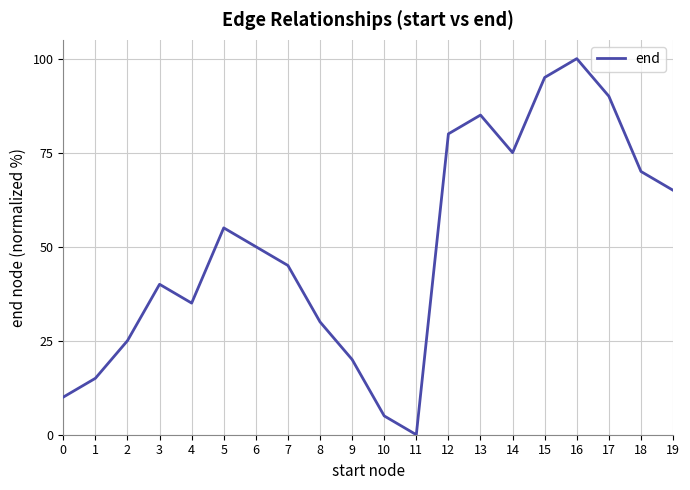

How many lines are shown in the chart?

1